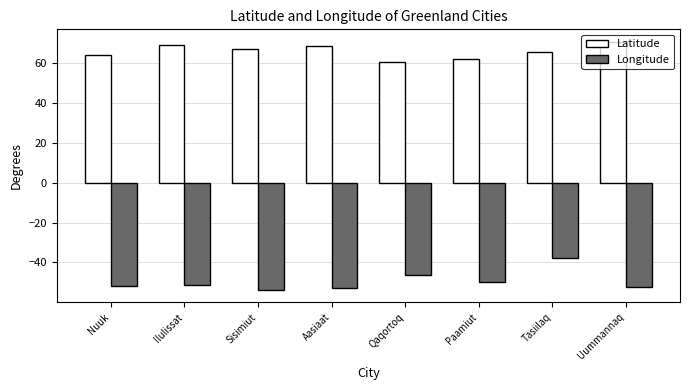

What is the maximum value shown in the chart?

70.7